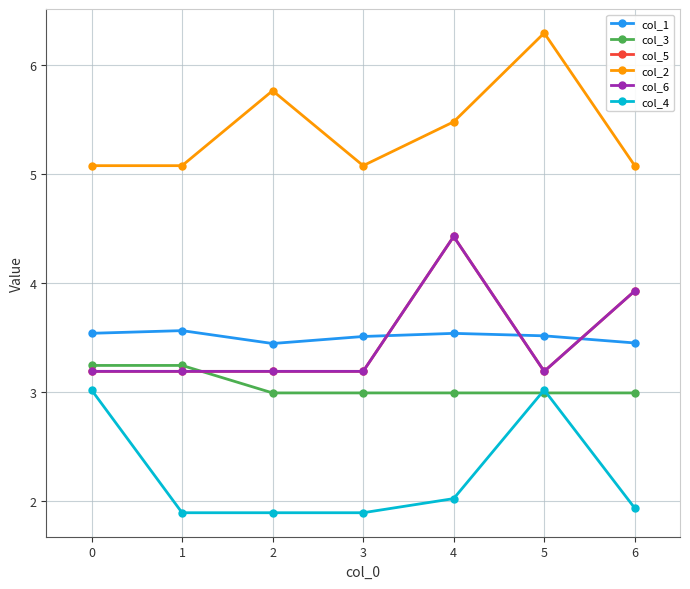

True or false: col_5 has a value of 3.2 at 3.

True